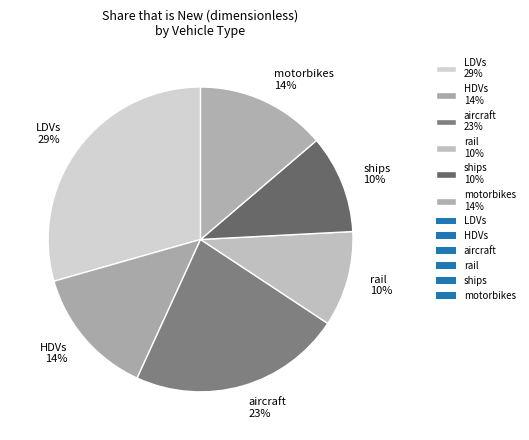

Does HDVs account for over 50% of the chart?

No